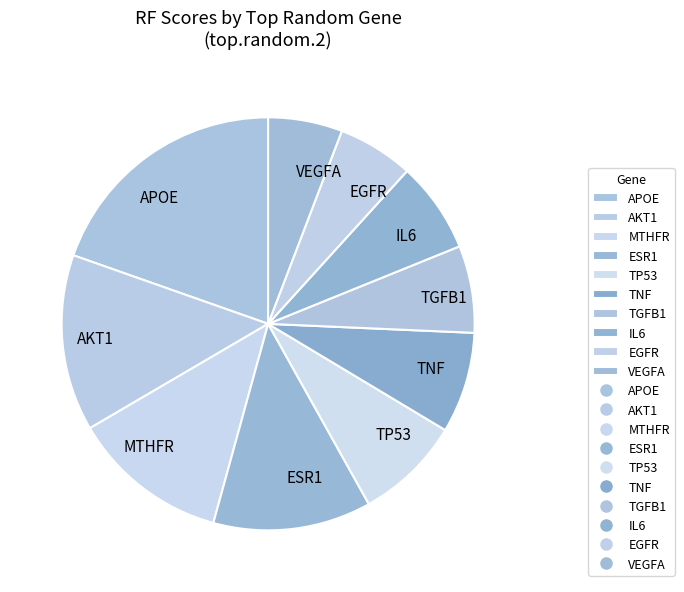

What is the largest slice in the pie chart?

APOE